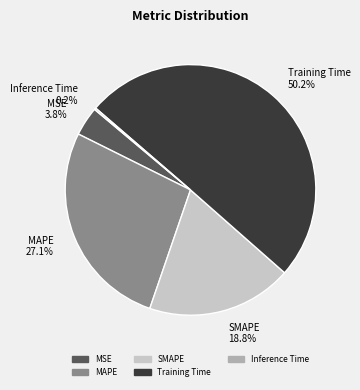

Do MSE and Training Time together represent more than half of the pie?

Yes